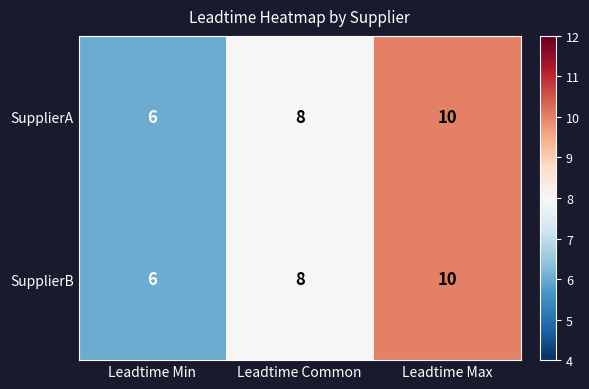

List the labels in order of SupplierA value, largest first.

Leadtime Max, Leadtime Common, Leadtime Min